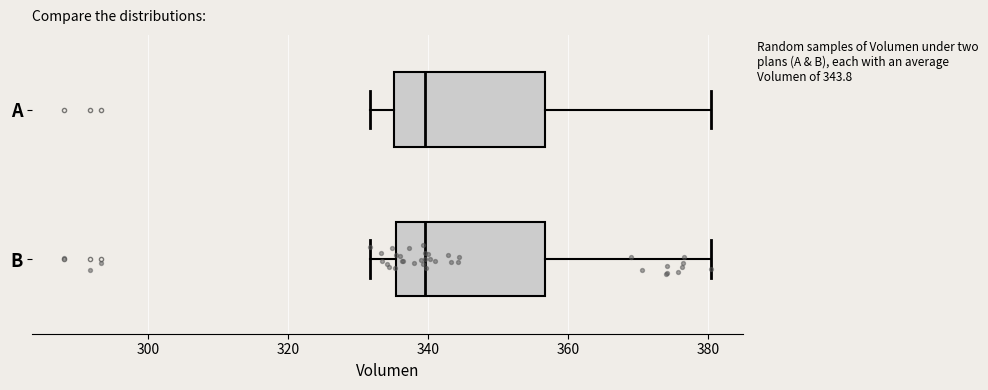

Where does the left whisker of the box for B end on the x-axis? The values are not printed on the chart, so give them approximately, as read against the axis.

332